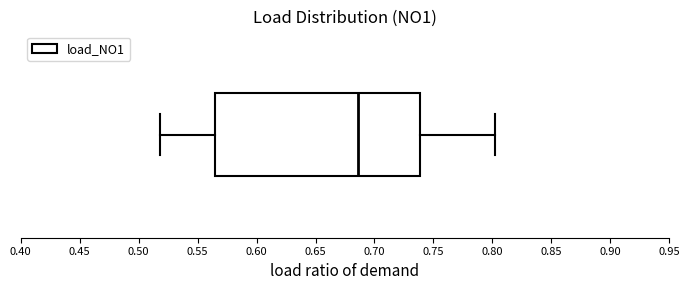

Read this box plot against the x-axis: the position of the median line, the range covered by the box, and the ends of both whiskers. The values are not printed on the chart, so give them approximately, as read against the axis.

median 0.685, box 0.565 to 0.740, whiskers 0.520 to 0.800